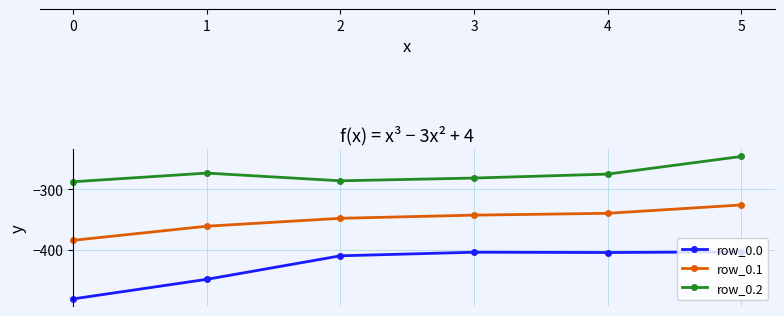

True or false: row_0.1 and row_0.2 intersect in this chart.

False